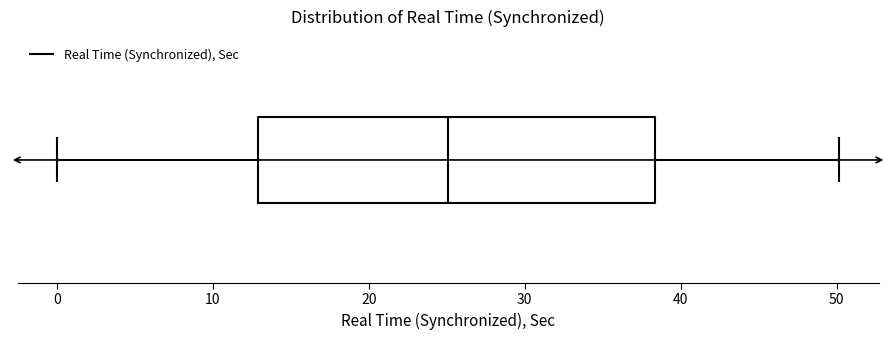

Read this box plot against the x-axis: the position of the median line, the range covered by the box, and the ends of both whiskers. The values are not printed on the chart, so give them approximately, as read against the axis.

median 25, box 13 to 38, whiskers 0 to 50